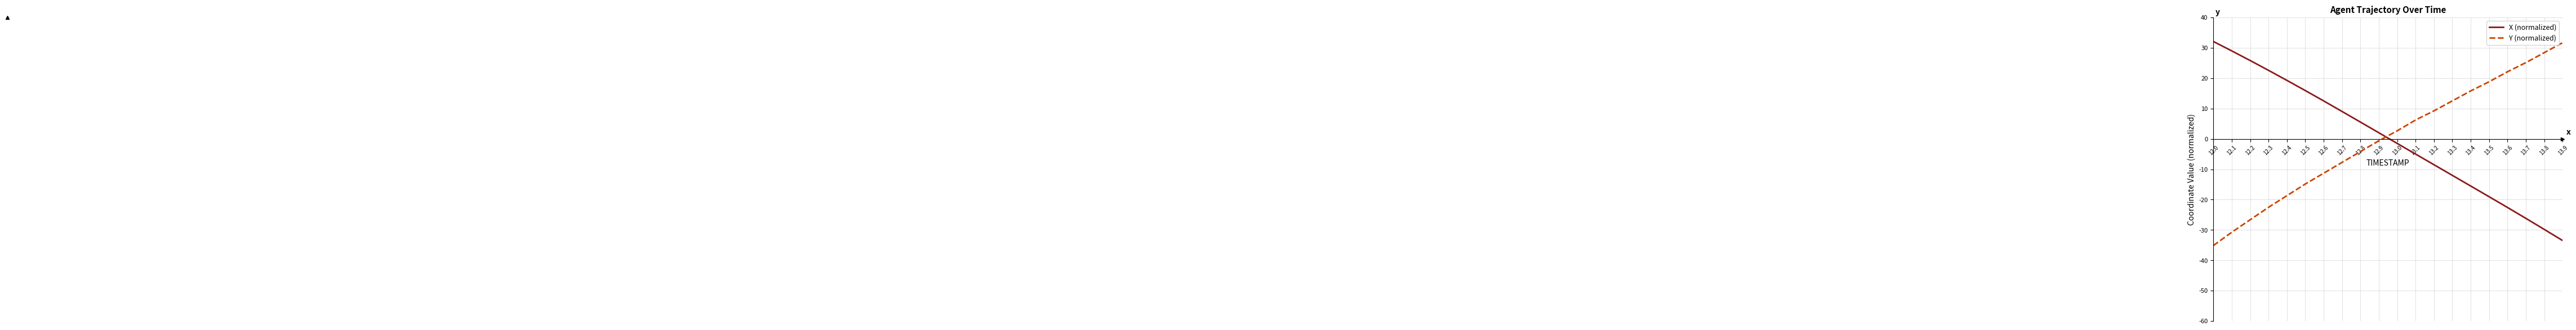

What is the lowest value of the Y (normalized) series?

-35.1